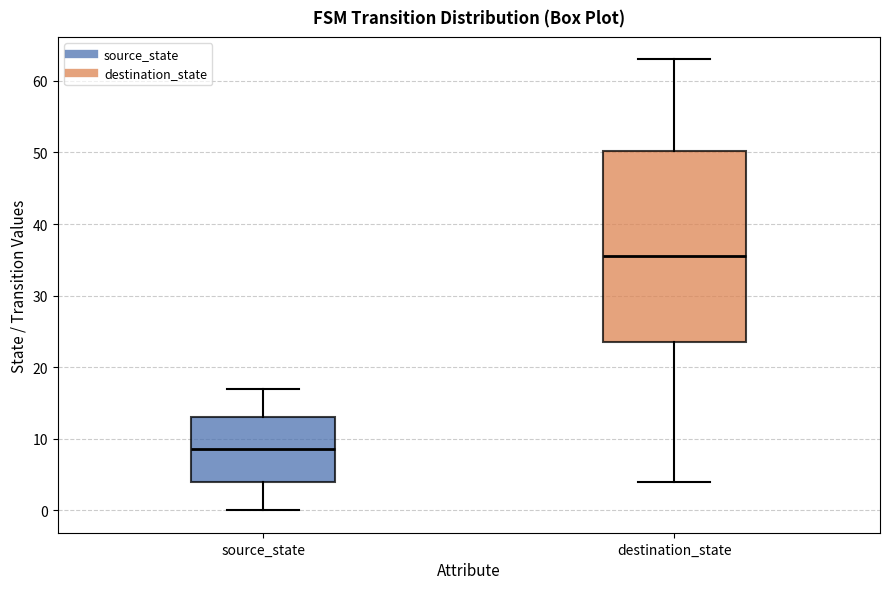

Which box has the lowest median line?

source_state